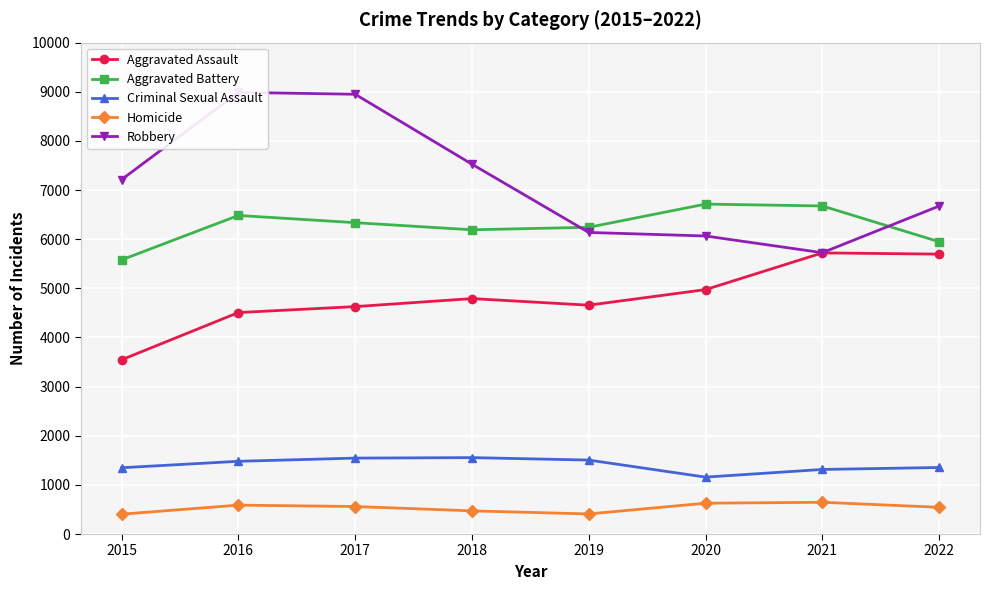

What is the sum of all Homicide values?

4249